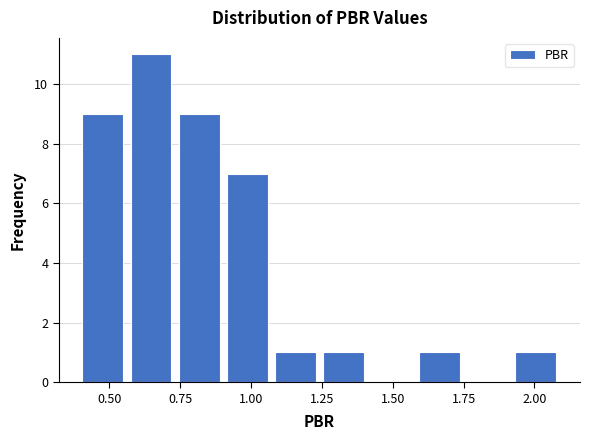

Read against the x-axis, roughly where is the centre of the tallest bar?

0.65